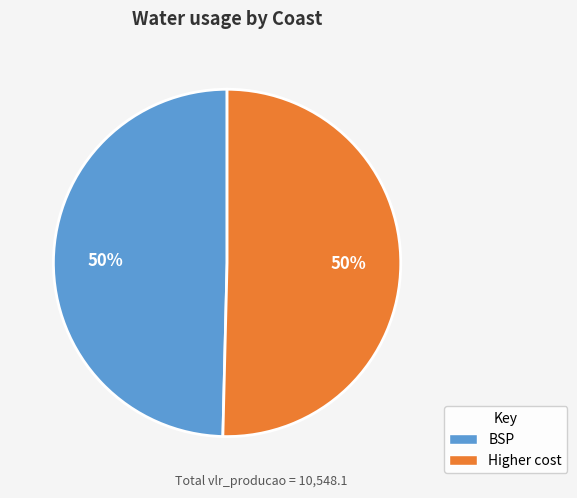

To the nearest percent, what is the average slice percentage?

50%